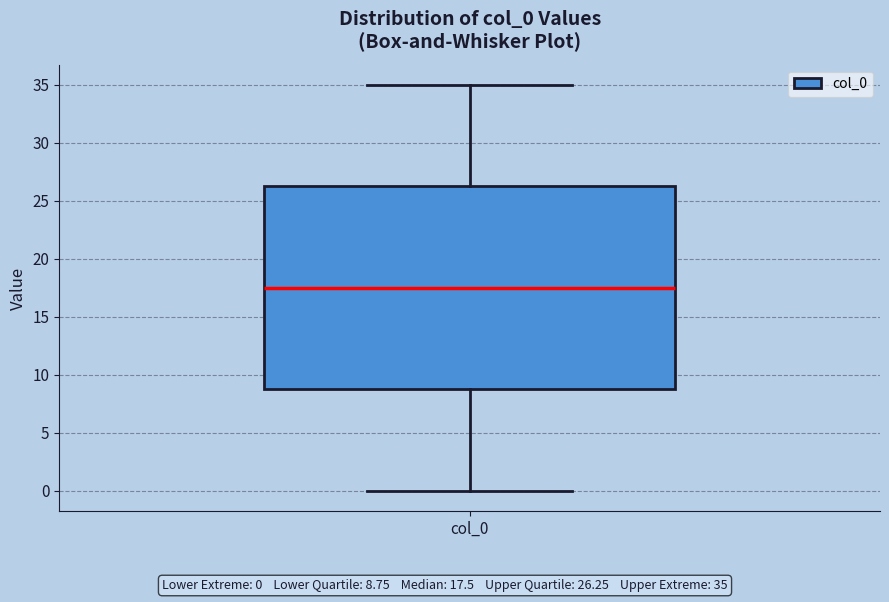

Where is the lower edge of the box for col_0 on the y-axis? The values are not printed on the chart, so give them approximately, as read against the axis.

9.0